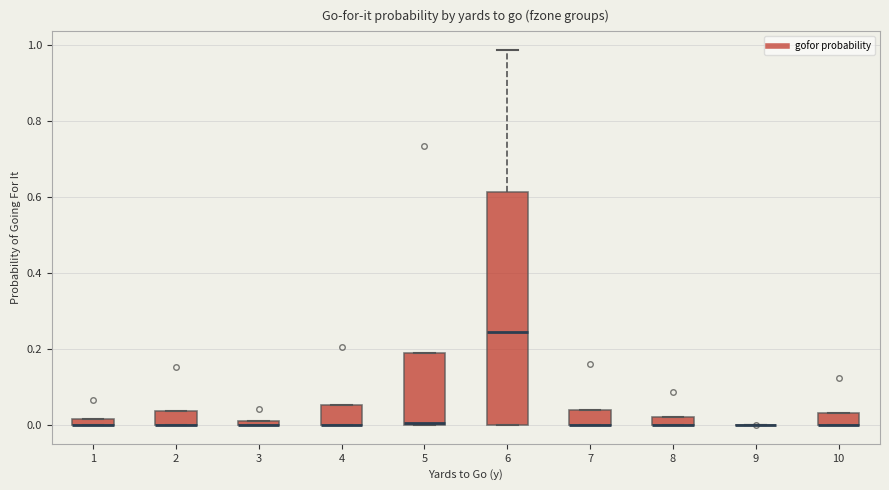

Comparing the boxes themselves (not the whiskers), which one is the tallest?

6